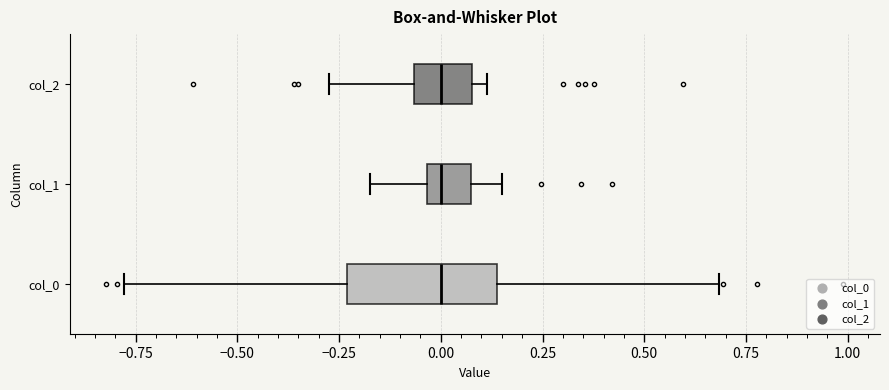

Which box is the widest, from its left edge to its right edge?

col_0